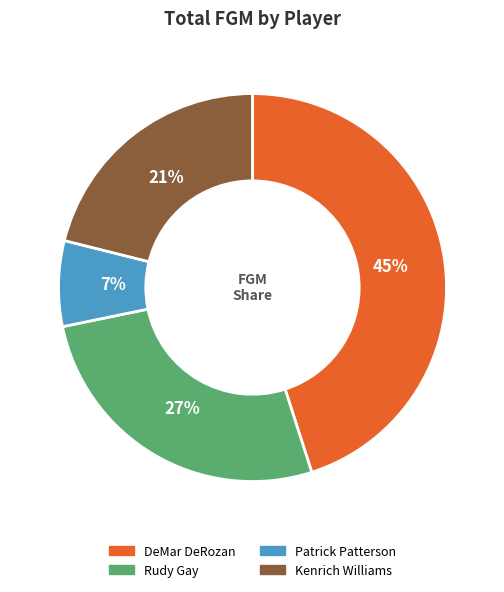

To the nearest percent, what portion does Rudy Gay represent?

27%